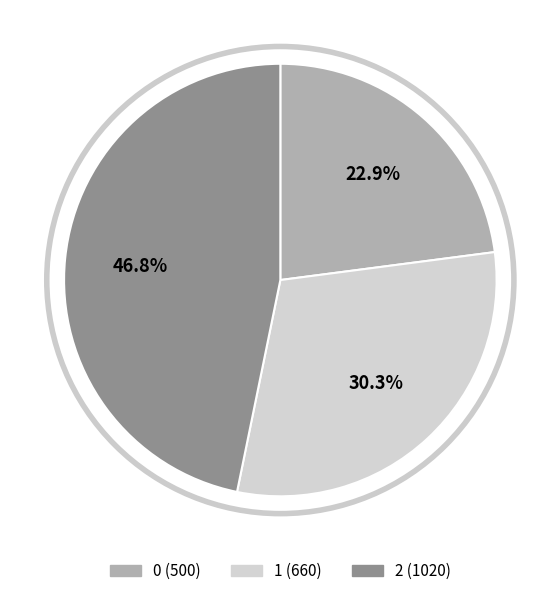

What is the largest slice in the pie chart?

2